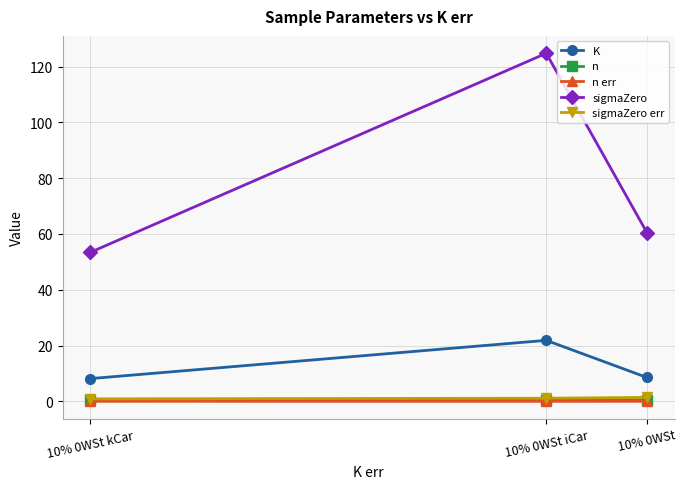

Read the sigmaZero err value at 10% 0WSt iCar.

1.1